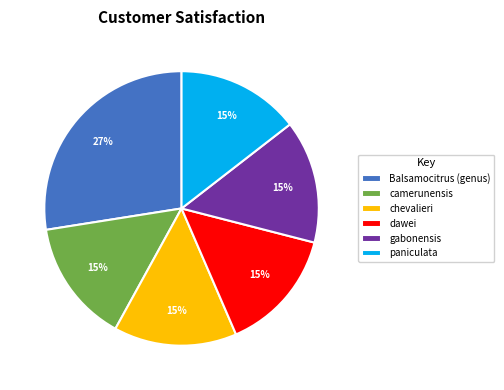

Is the sum of paniculata and Balsamocitrus (genus) greater than half?

No